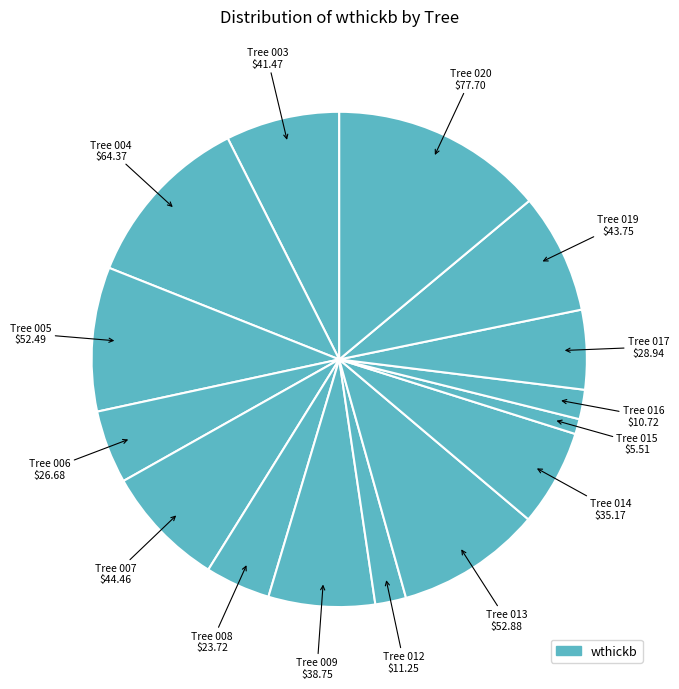

How many slices are in this pie chart?

15